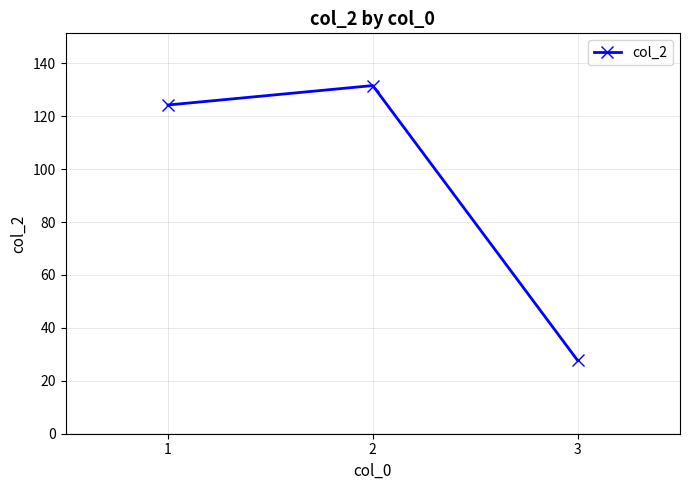

Rank the categories by value from lowest to highest.

3, 1, 2